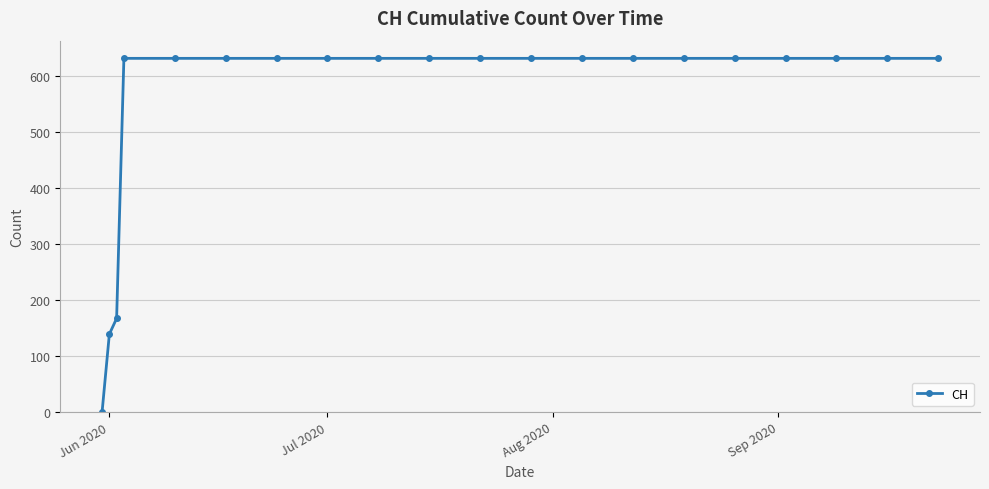

What is the value of the 20th point from the left?

631